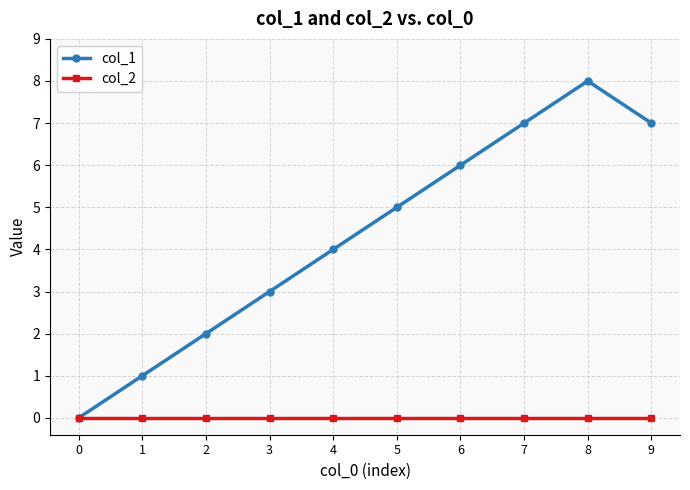

Is it true that col_1 equals 9 at 5?

False